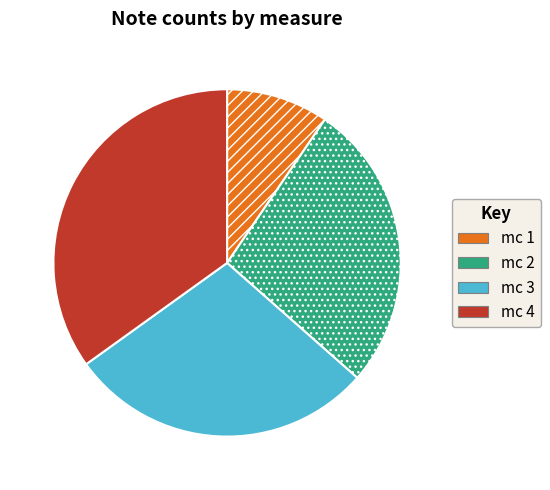

True or false: mc 3 accounts for 15% of the total.

False